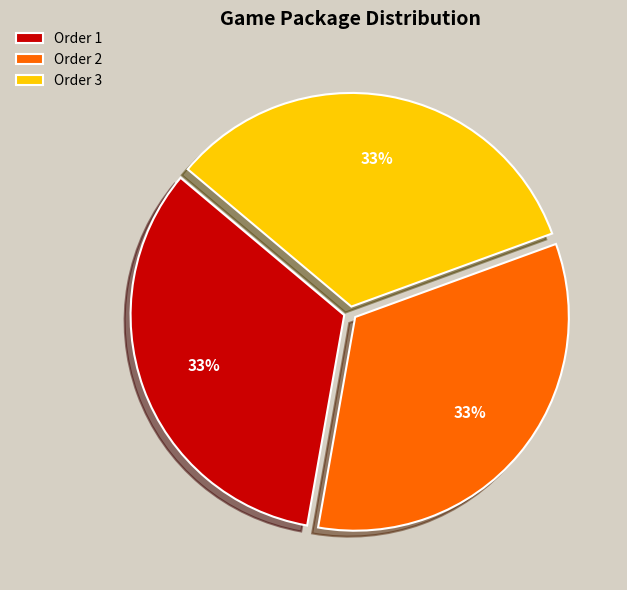

Approximately how many times larger is the value at Order 3 compared to Order 2?

1.0